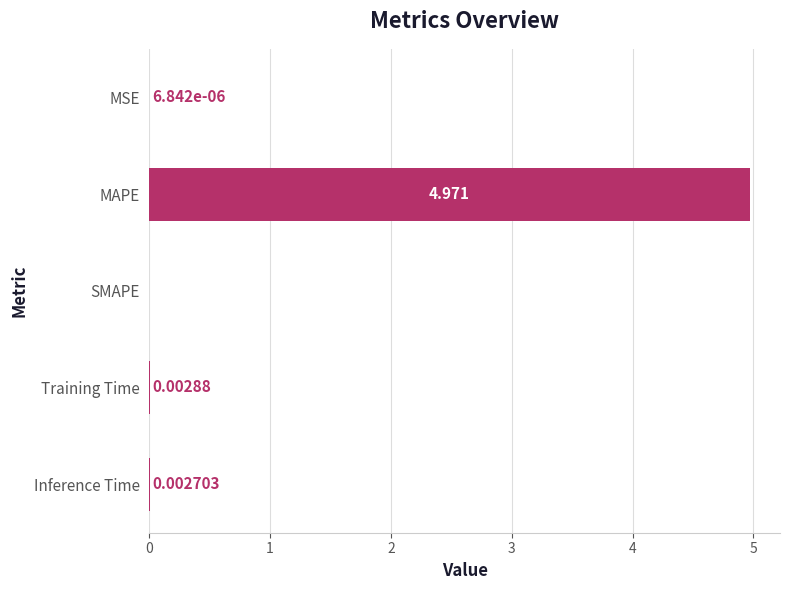

Between MSE and SMAPE, which is larger?

MSE